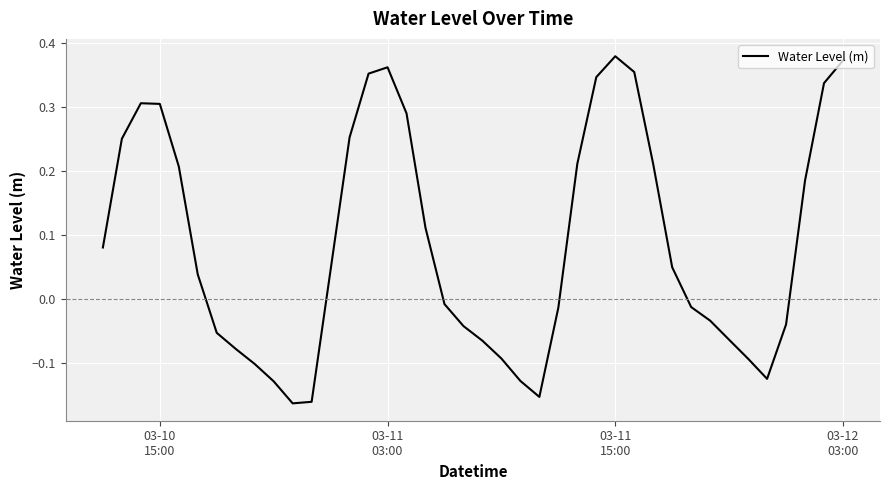

What is the difference between the maximum and minimum values?

0.5